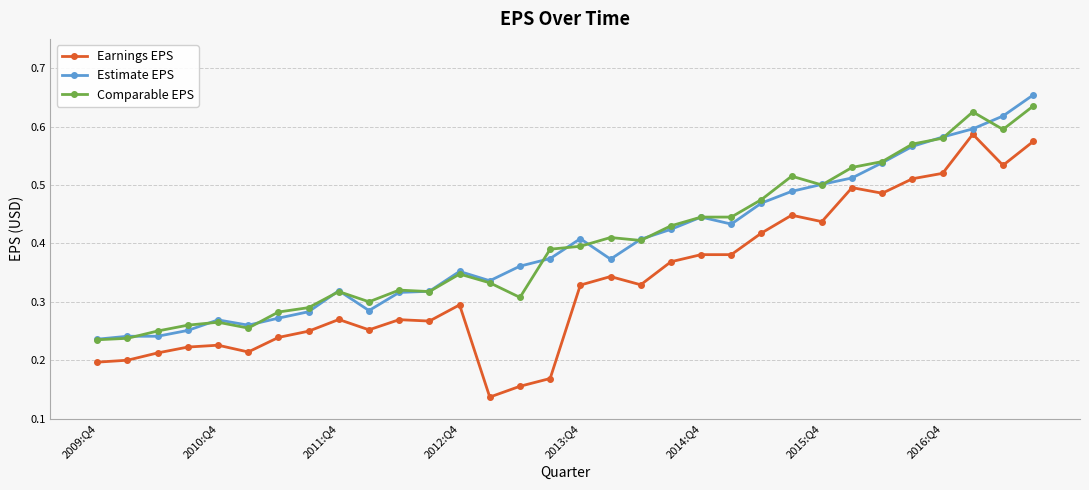

Which series has the widest spread of values?

Earnings EPS